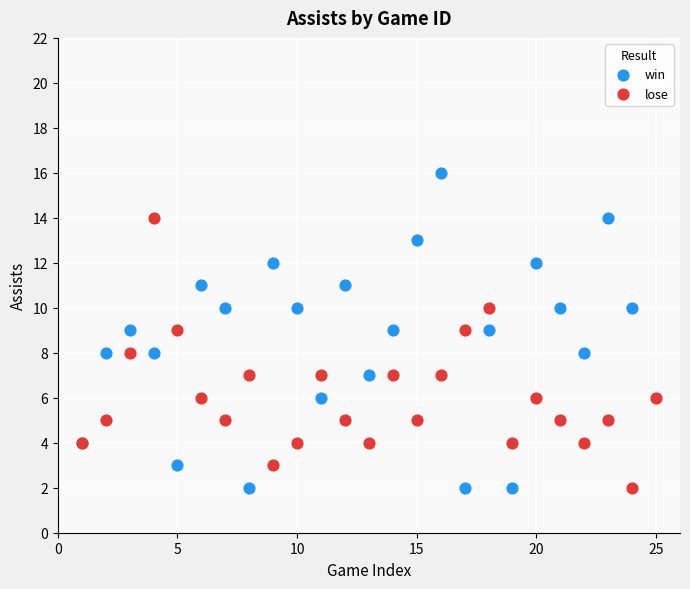

Which series has the widest spread of Y values?

win